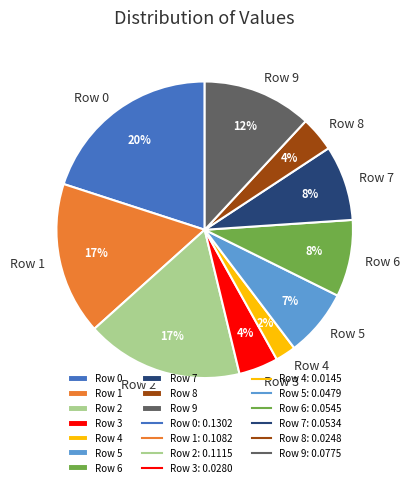

To the nearest percent, what is the combined percentage of Row 0 and Row 6?

28%